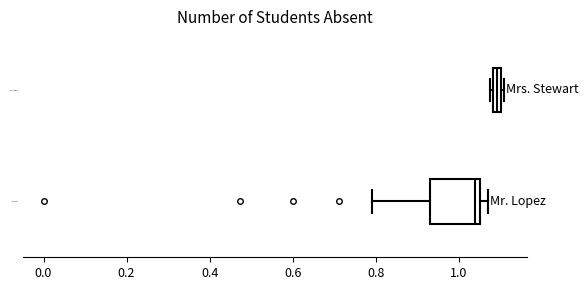

Which box is the widest, from its left edge to its right edge?

Mr. Lopez